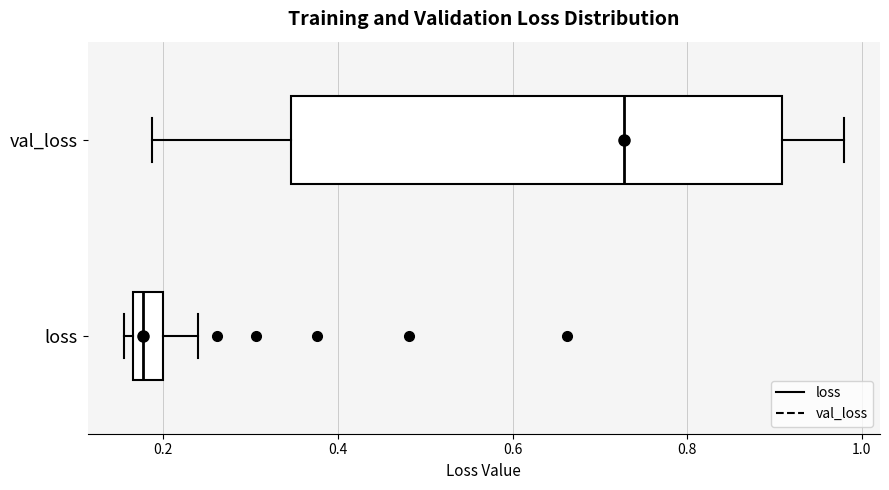

Reading bottom to top, read every box against the x-axis: the position of its median line, the range the box covers, and the ends of its whiskers. The values are not printed on the chart, so give them approximately, as read against the axis.

loss: median 0.18, box 0.16 to 0.20, whiskers 0.16 (just left of the box's left edge) to 0.24
val_loss: median 0.72, box 0.34 to 0.90, whiskers 0.18 to 0.98